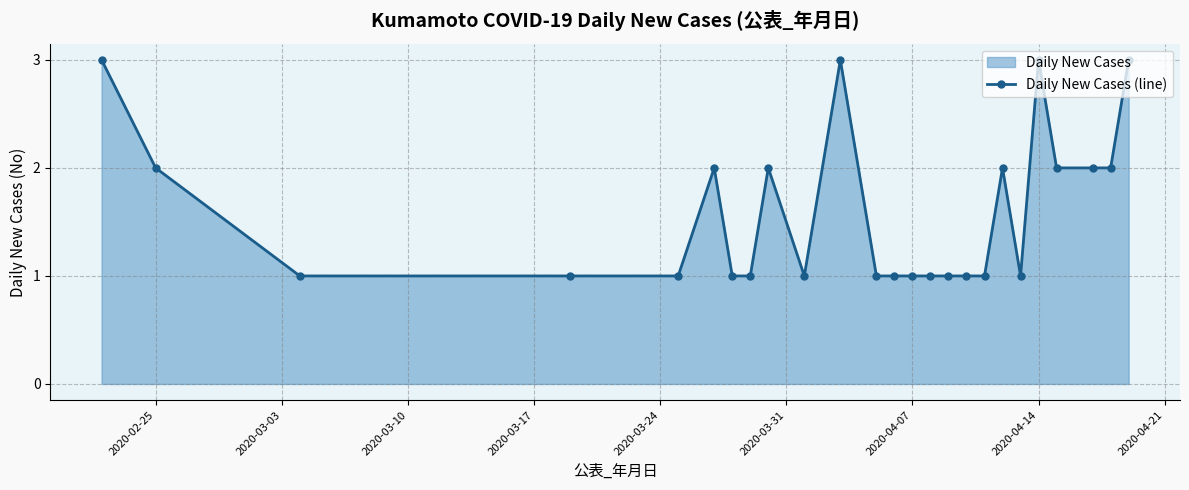

What is the greatest value displayed?

3